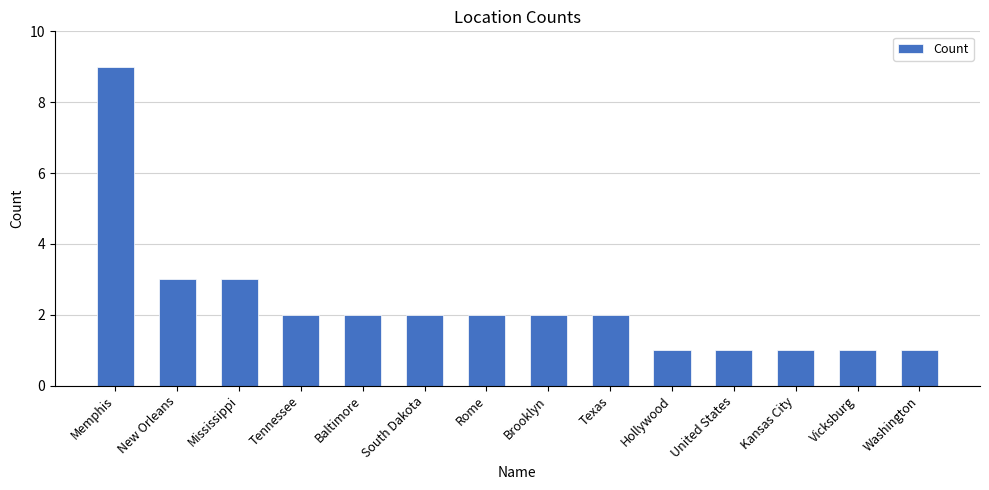

What is the greatest value displayed?

9